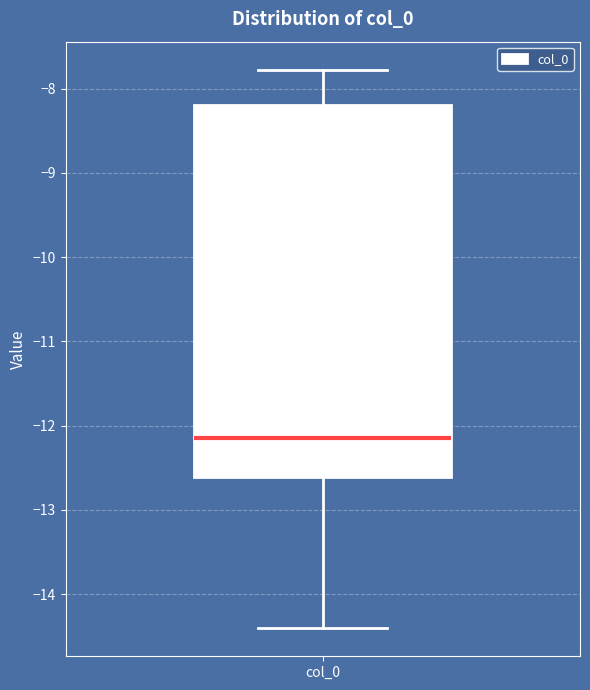

Read this box plot against the y-axis: the position of the median line, the range covered by the box, and the ends of both whiskers. The values are not printed on the chart, so give them approximately, as read against the axis.

median -12.2, box -12.6 to -8.2, whiskers -14.4 to -7.8